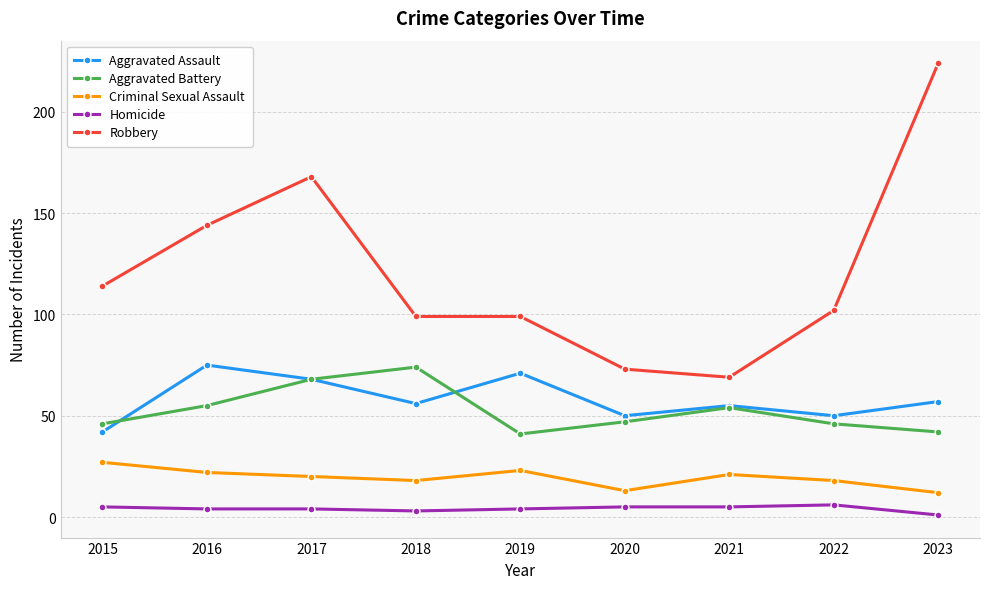

What is the approximate value of Criminal Sexual Assault at 2018?

18